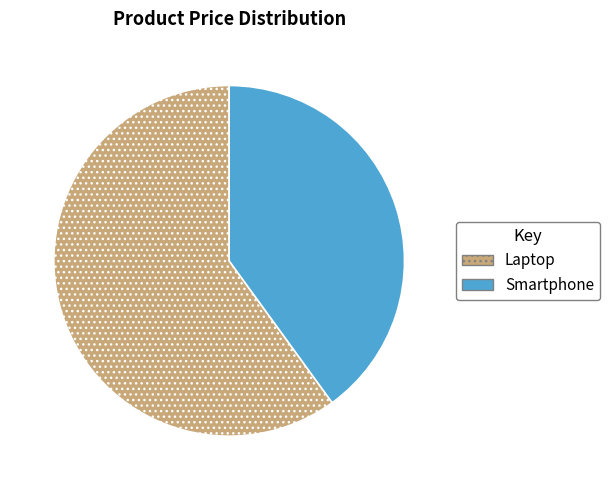

Do Smartphone and Laptop together represent more than half of the pie?

Yes